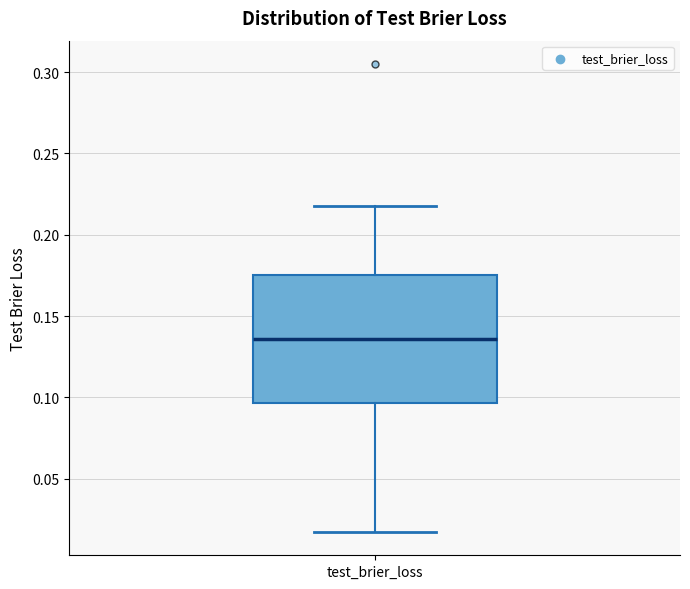

Where does the upper whisker of the box for test_brier_loss end on the y-axis? The values are not printed on the chart, so give them approximately, as read against the axis.

0.220